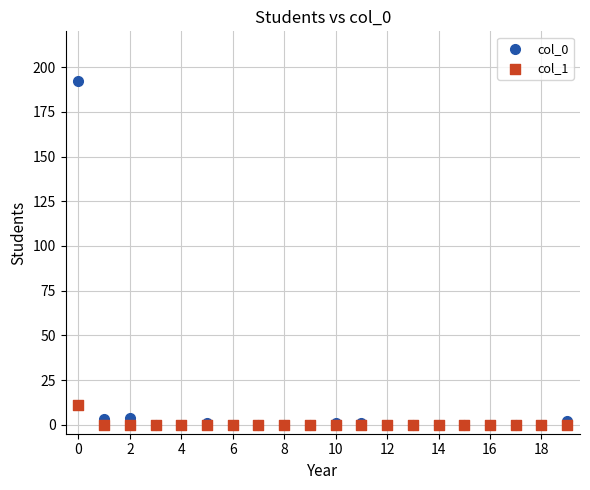

Across all series, what Y value is closest to 96?

11